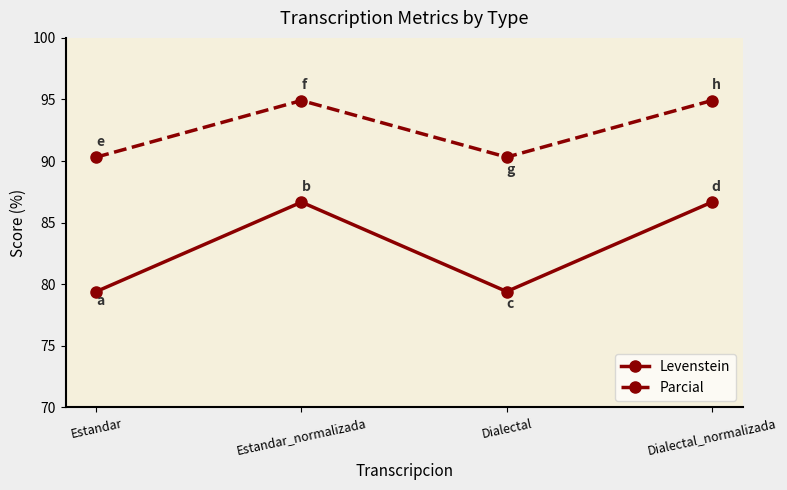

True or false: Parcial has a value of 94.9 at Estandar_normalizada.

True